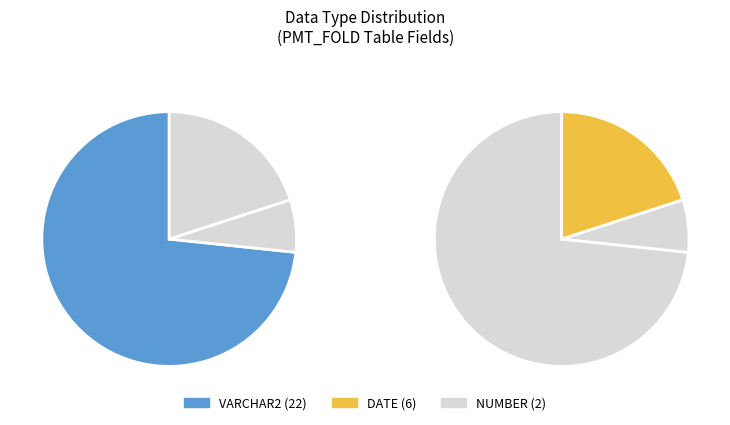

True or false: VARCHAR2 accounts for 63% of the total.

False